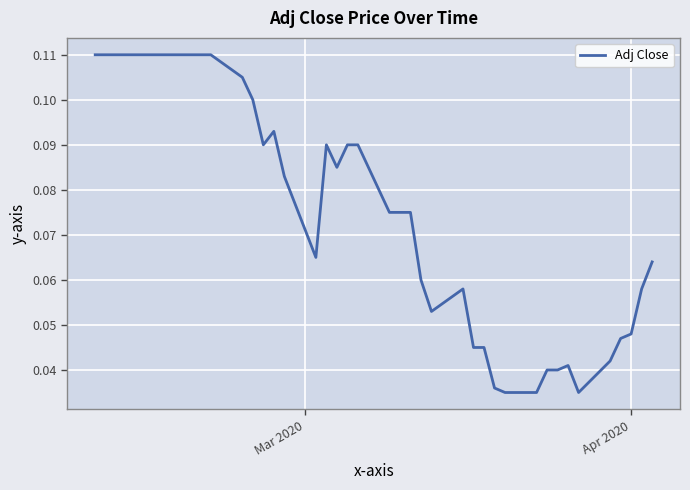

Does the chart display data point markers on the line(s)?

No